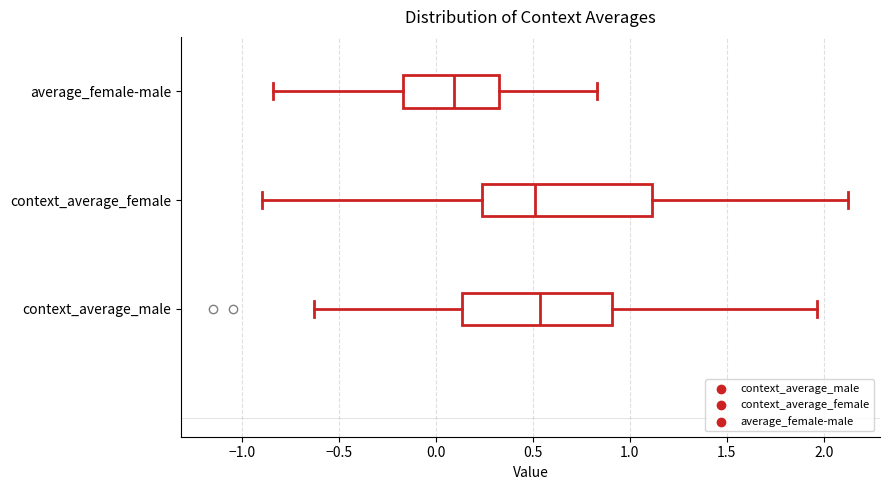

Reading bottom to top, read every box against the x-axis: the position of its median line, the range the box covers, and the ends of its whiskers. The values are not printed on the chart, so give them approximately, as read against the axis.

context_average_male: median 0.55, box 0.15 to 0.90, whiskers -0.65 to 1.95
context_average_female: median 0.50, box 0.25 to 1.10, whiskers -0.90 to 2.15
average_female-male: median 0.10, box -0.15 to 0.30, whiskers -0.85 to 0.85